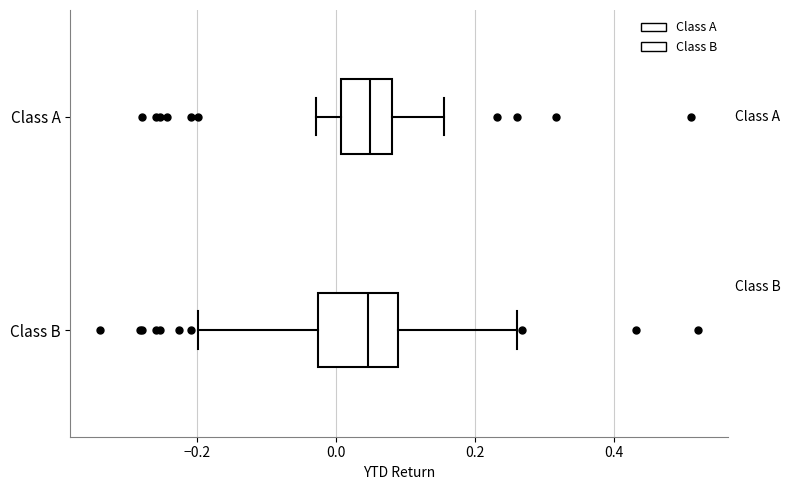

Where does the left whisker of the box for Class B end on the x-axis? The values are not printed on the chart, so give them approximately, as read against the axis.

-0.20